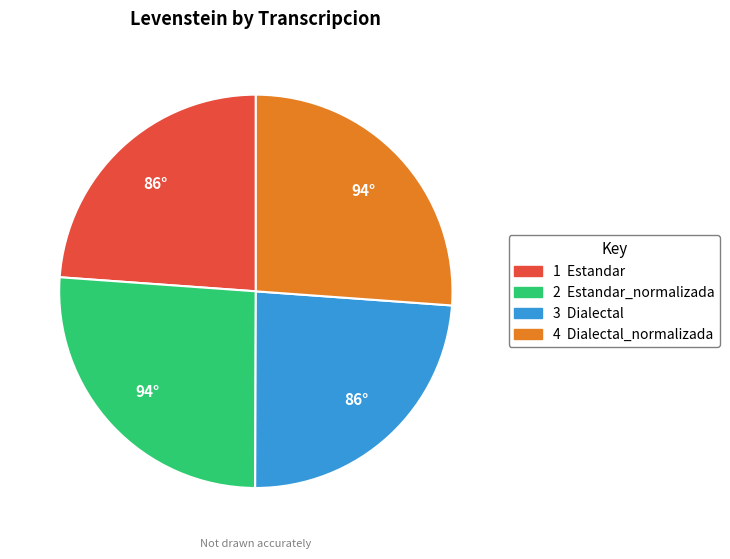

Does any single category account for the majority?

No